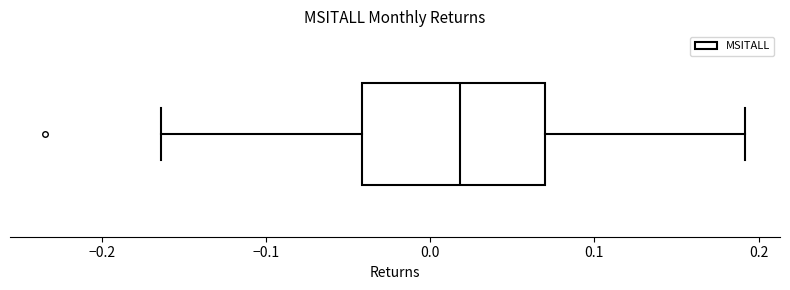

Read this box plot against the x-axis: the position of the median line, the range covered by the box, and the ends of both whiskers. The values are not printed on the chart, so give them approximately, as read against the axis.

median 0.02, box -0.04 to 0.07, whiskers -0.16 to 0.19